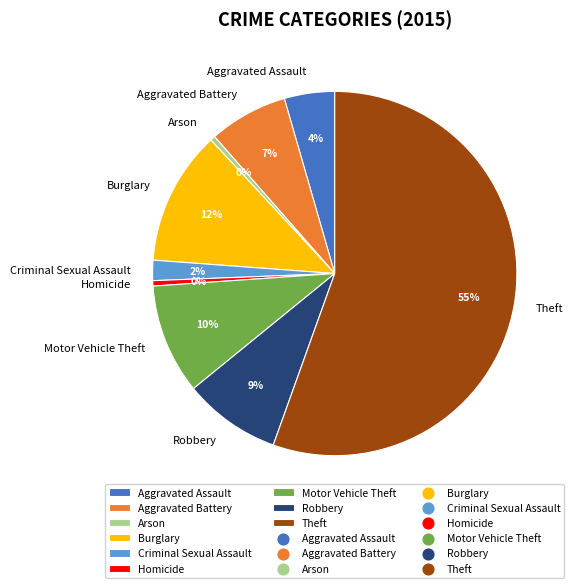

How many segments does this pie chart have?

9